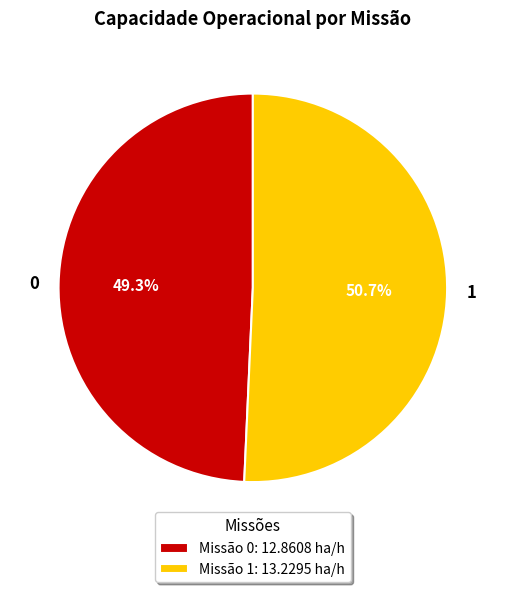

To the nearest percent, what portion does 1 represent?

51%